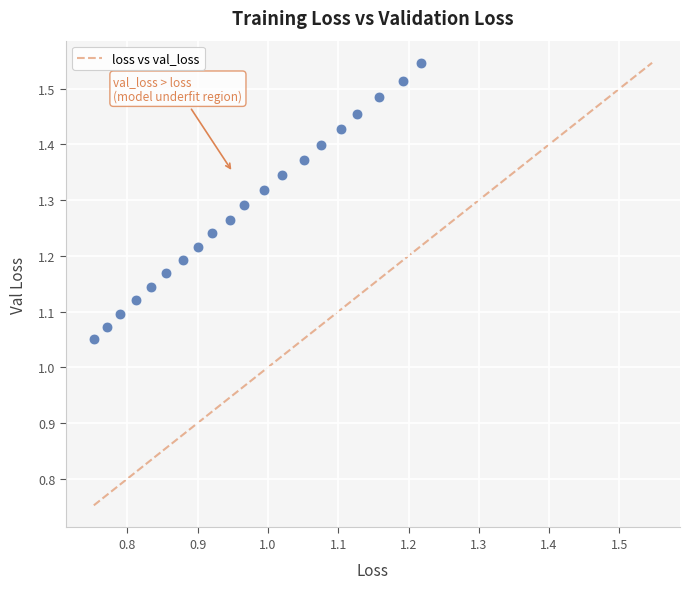

What is the range of X values (max minus min)?

0.5